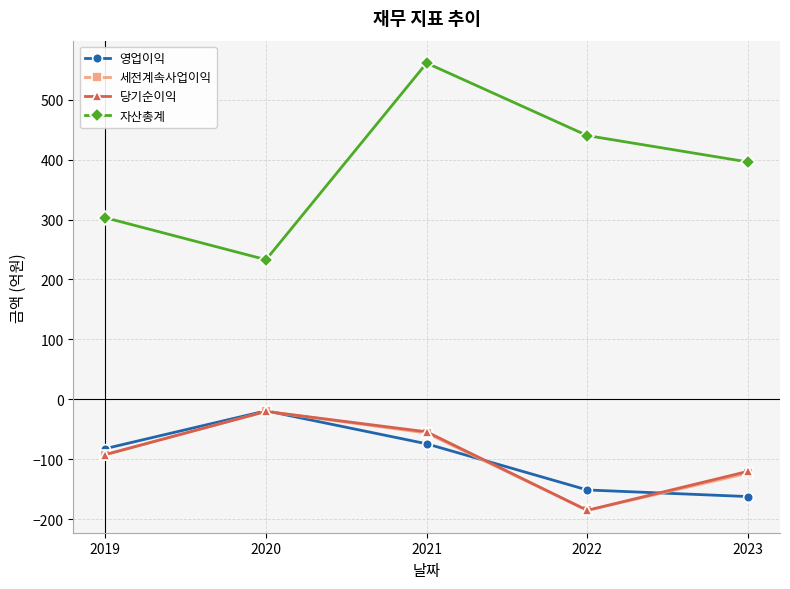

In 당기순이익, how many points are higher than both neighbors (excluding endpoints)?

1